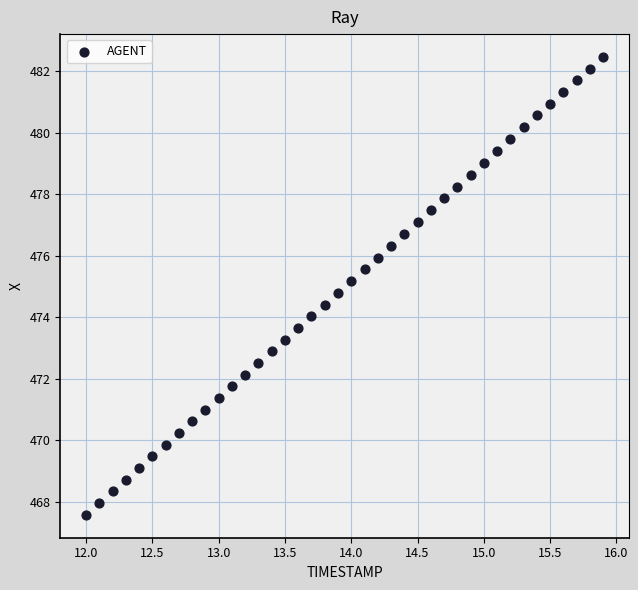

What is the range of X values (max minus min)?

3.9